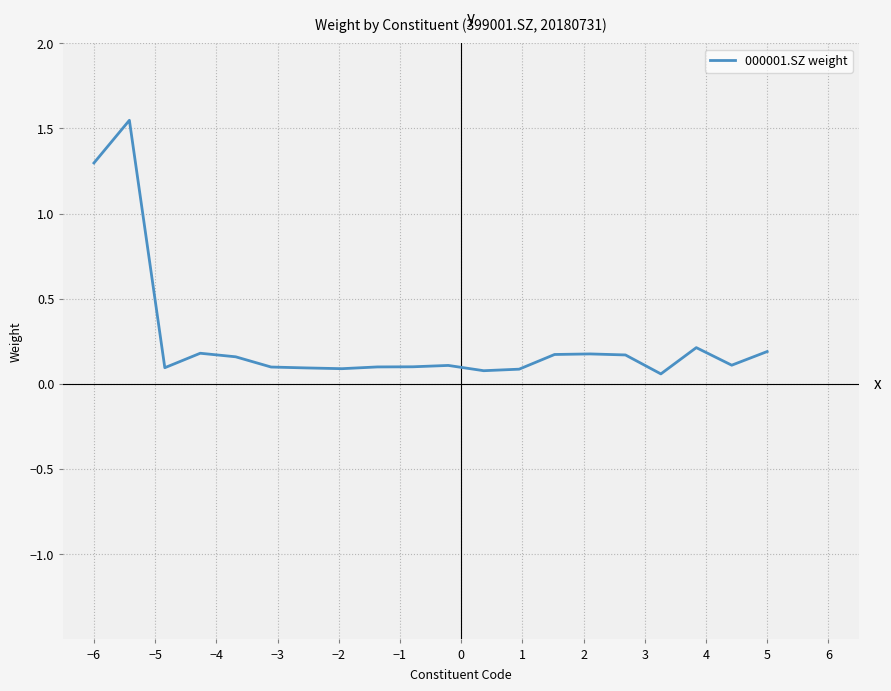

True or false: the data shows 0.2 at 5.

True